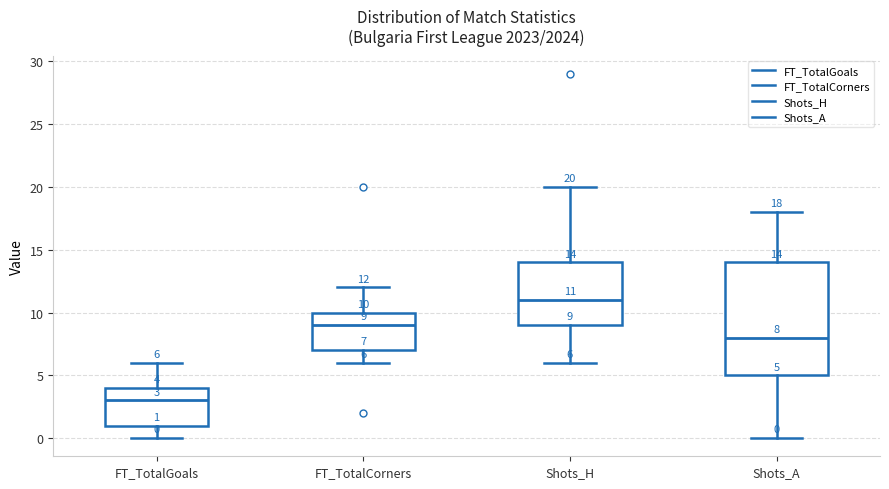

Which box has the highest median line?

Shots_H